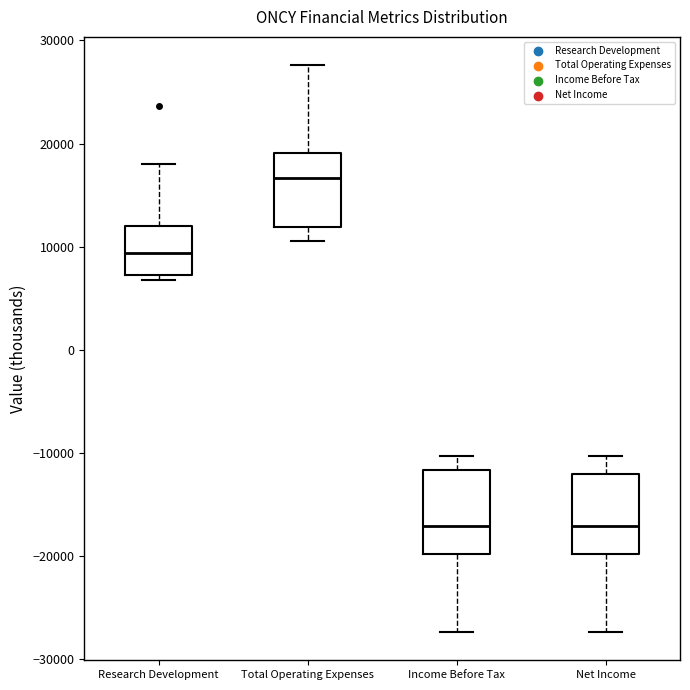

Reading left to right, transcribe this box plot: for each box, give where its median line is, the range the box spans, and where its two whiskers end, as read against the y-axis. The values are not printed on the chart, so give them approximately, as read against the axis.

Research Development: median 9000, box 7000 to 12000, whiskers 7000 (just below the box's lower edge) to 18000
Total Operating Expenses: median 17000, box 12000 to 19000, whiskers 11000 to 28000
Income Before Tax: median -17000, box -20000 to -12000, whiskers -27000 to -10000
Net Income: median -17000, box -20000 to -12000, whiskers -27000 to -10000